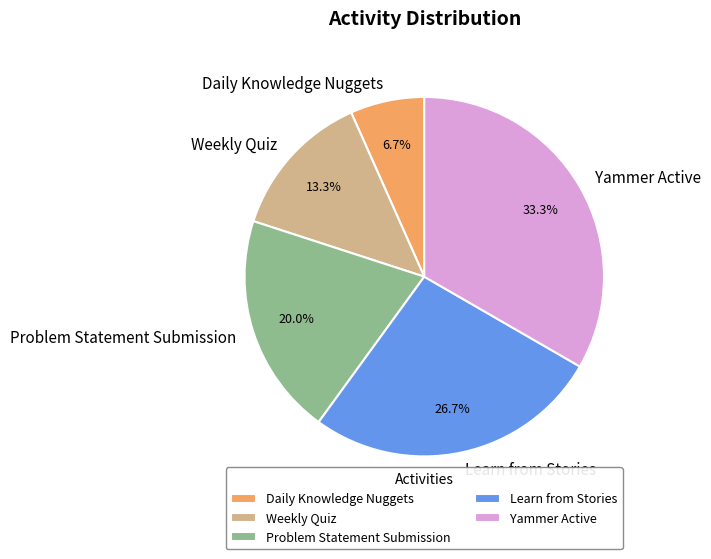

To the nearest percent, what percentage of the pie is Yammer Active?

33%